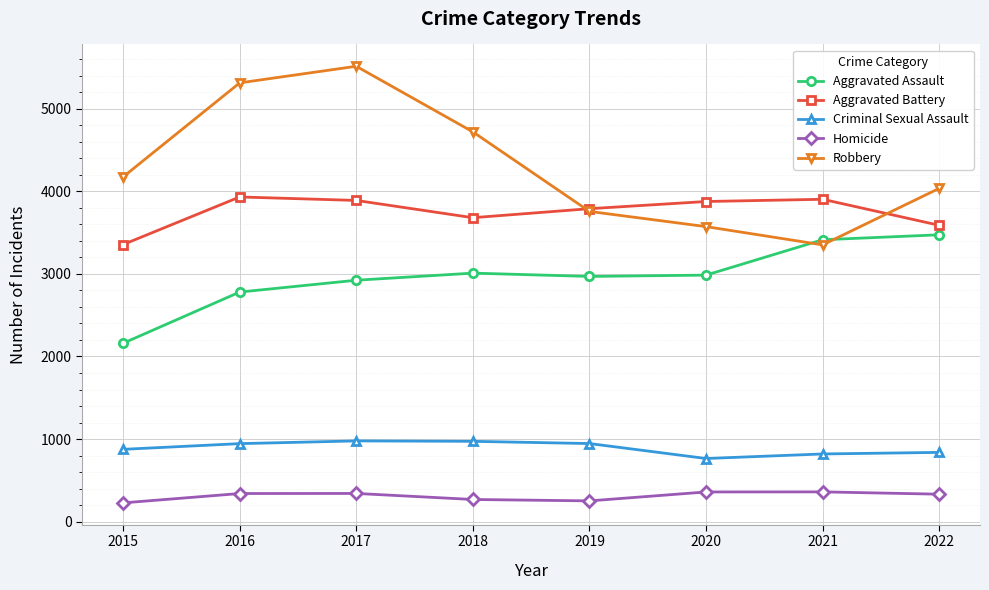

Is the value of Homicide at 2018 greater than the value of Robbery at 2022?

No